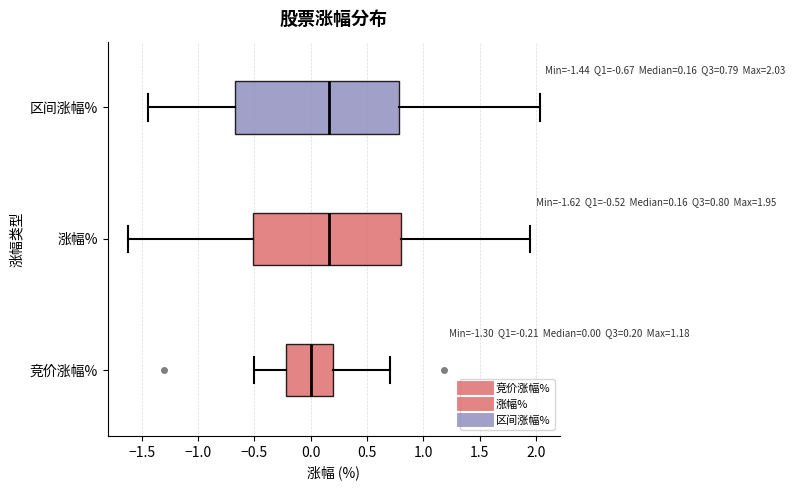

Comparing the boxes themselves (not the whiskers), which one is the widest?

区间涨幅%